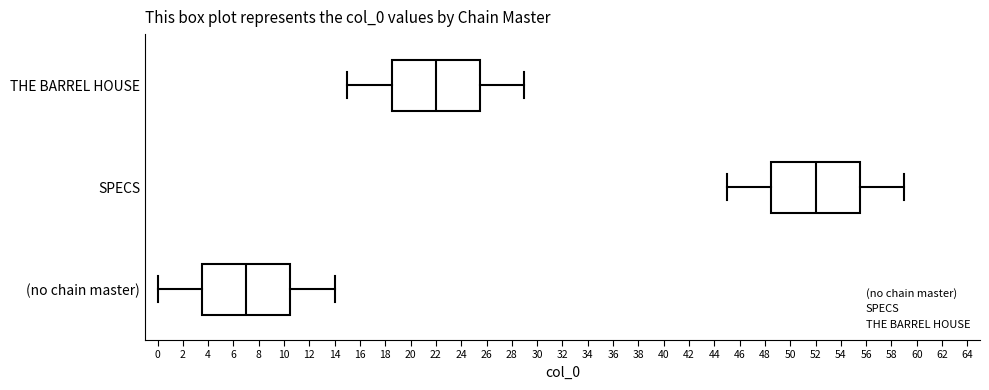

Reading bottom to top, transcribe this box plot: for each box, give where its median line is, the range the box spans, and where its two whiskers end, as read against the x-axis. The values are not printed on the chart, so give them approximately, as read against the axis.

(no chain master): median 7.0, box 3.6 to 10.6, whiskers 0.0 to 14.0
SPECS: median 52.0, box 48.6 to 55.6, whiskers 45.0 to 59.0
THE BARREL HOUSE: median 22.0, box 18.6 to 25.6, whiskers 15.0 to 29.0